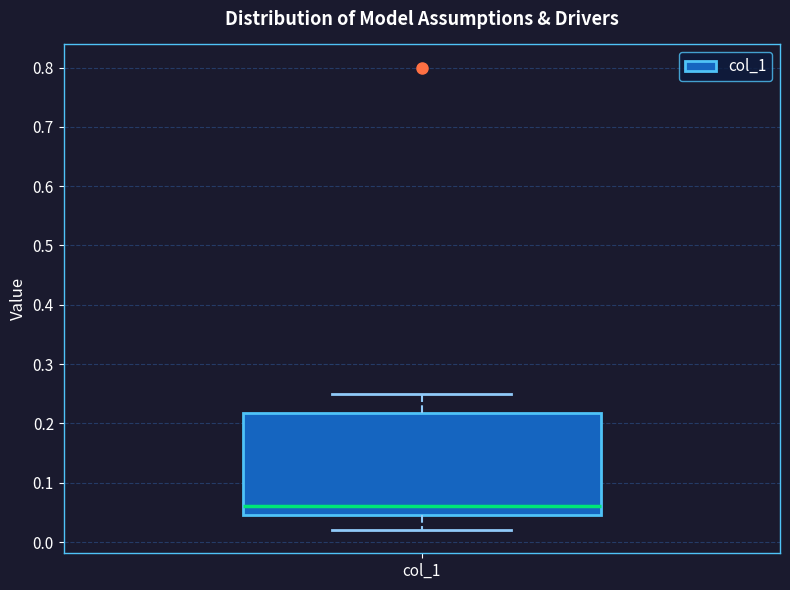

Where does the lower whisker of the box for col_1 end on the y-axis? The values are not printed on the chart, so give them approximately, as read against the axis.

0.02